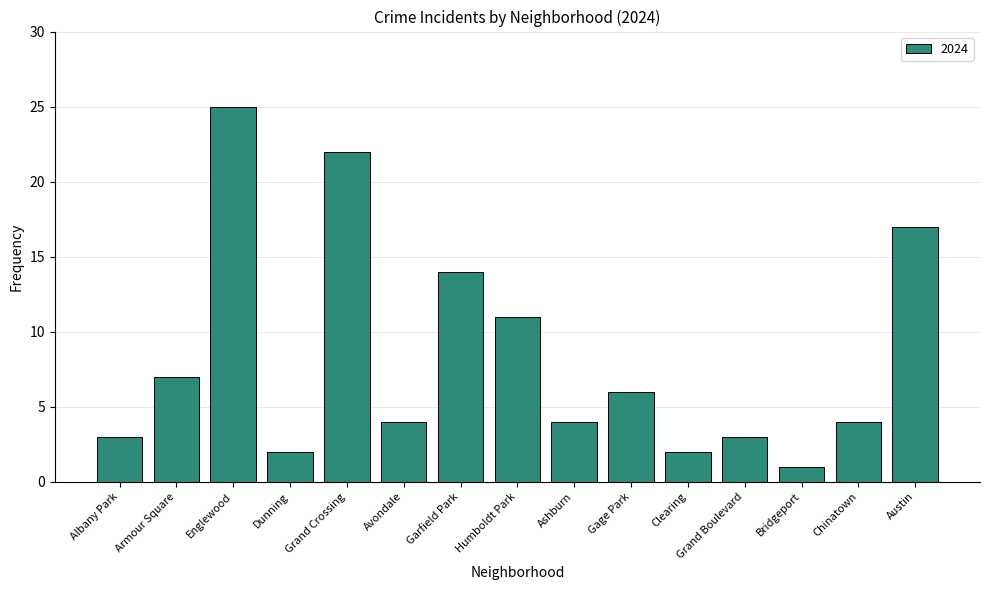

What is the label of the 8th bar from the right?

Humboldt Park